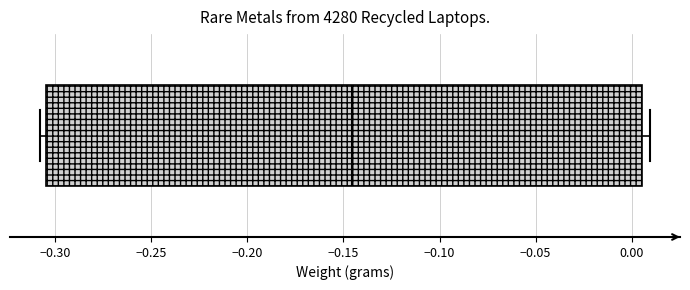

Transcribe this box plot: give where the median line is, the range the box spans, and where the two whiskers end, as read against the x-axis. The values are not printed on the chart, so give them approximately, as read against the axis.

median -0.145, box -0.305 to 0.005, whiskers -0.310 to 0.010